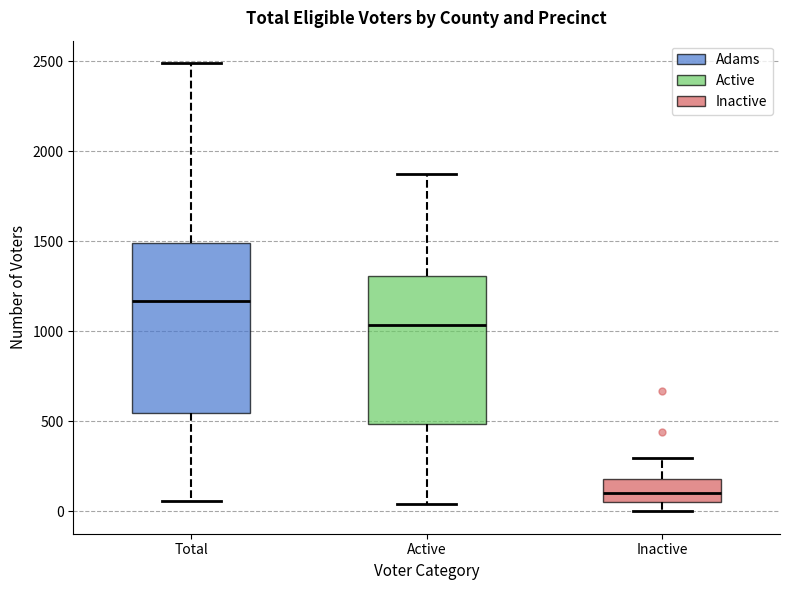

Reading left to right, transcribe this box plot: for each box, give where its median line is, the range the box spans, and where its two whiskers end, as read against the y-axis. The values are not printed on the chart, so give them approximately, as read against the axis.

Total: median 1150, box 550 to 1500, whiskers 50 to 2500
Active: median 1050, box 500 to 1300, whiskers 50 to 1900
Inactive: median 100, box 50 to 200, whiskers 0 to 300